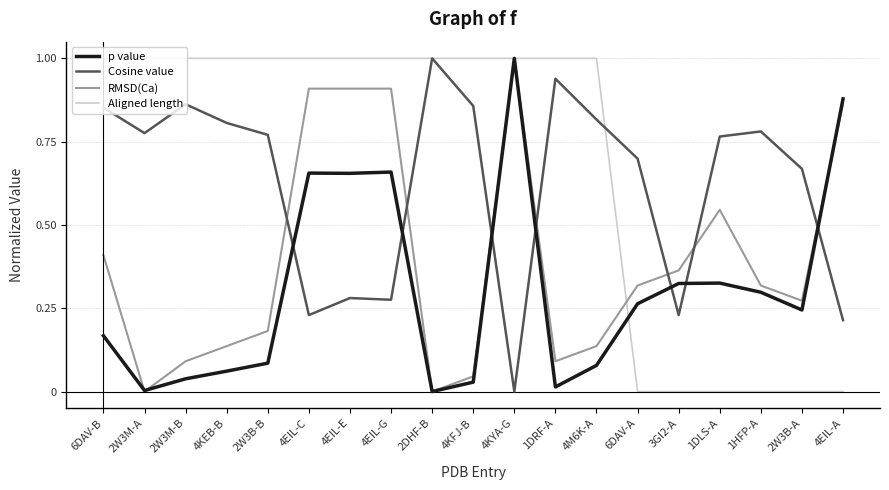

Rank the series by their average value, from lowest to highest.

p value, RMSD(Ca), Cosine value, Aligned length